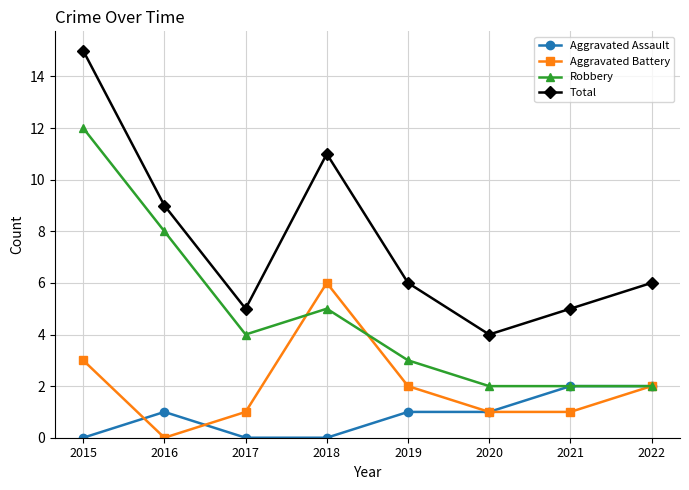

What is the difference between the maximum and minimum values in the Aggravated Assault series?

2